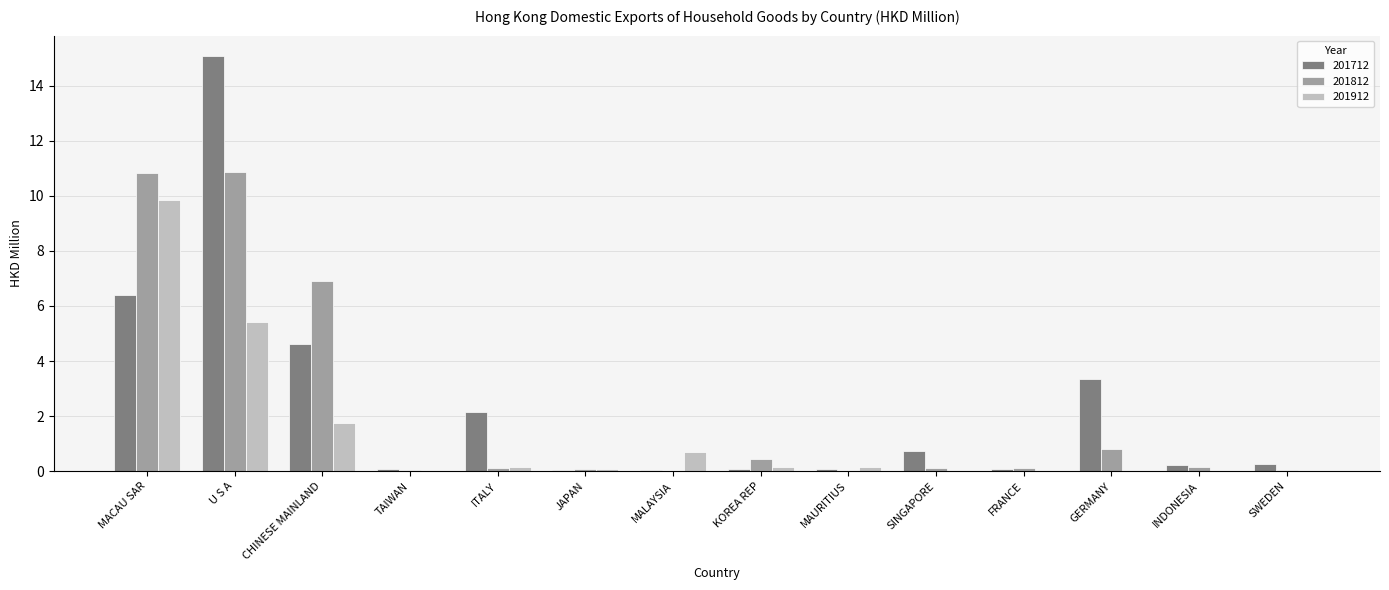

At which label is 201912 closest to 4?

U S A